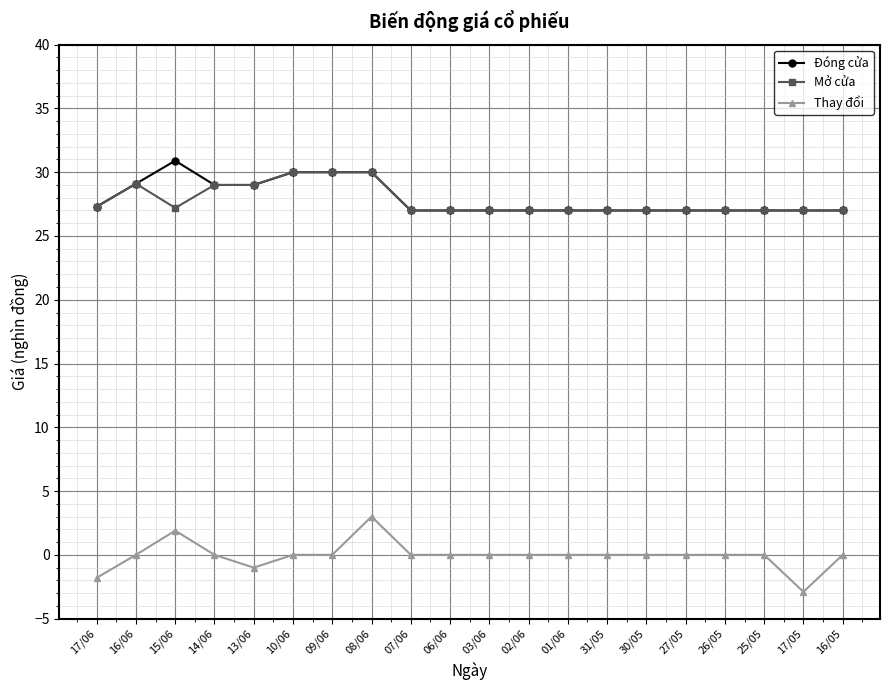

What position from the left is 08/06?

8